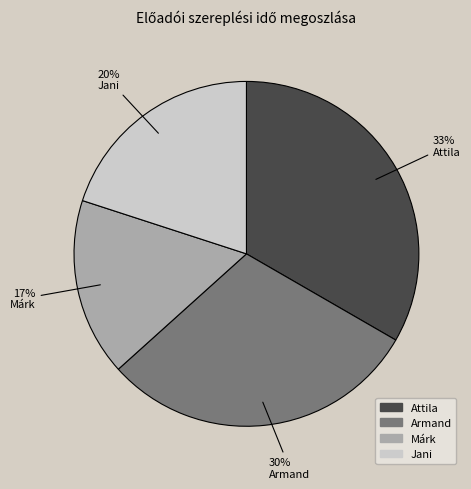

To the nearest percent, what is the average slice percentage?

25%